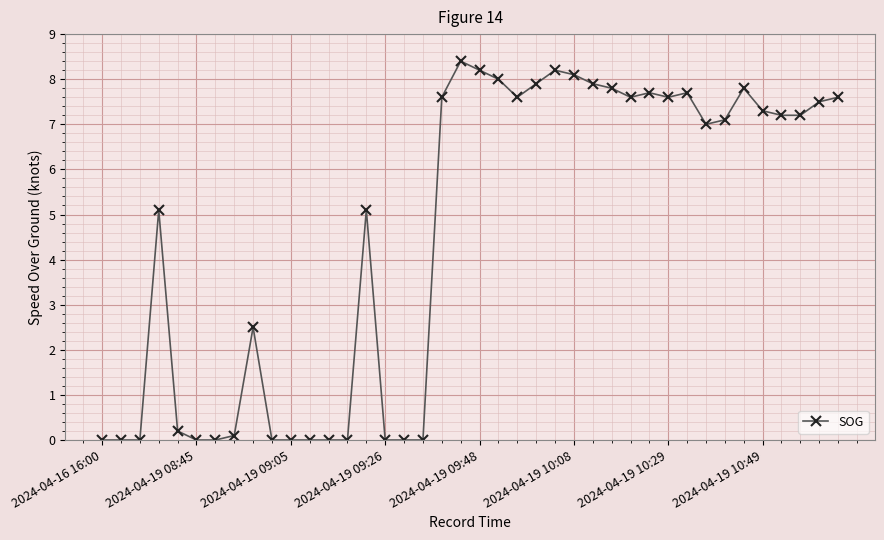

True or false: there are more than 1 points higher than both neighbors.

True